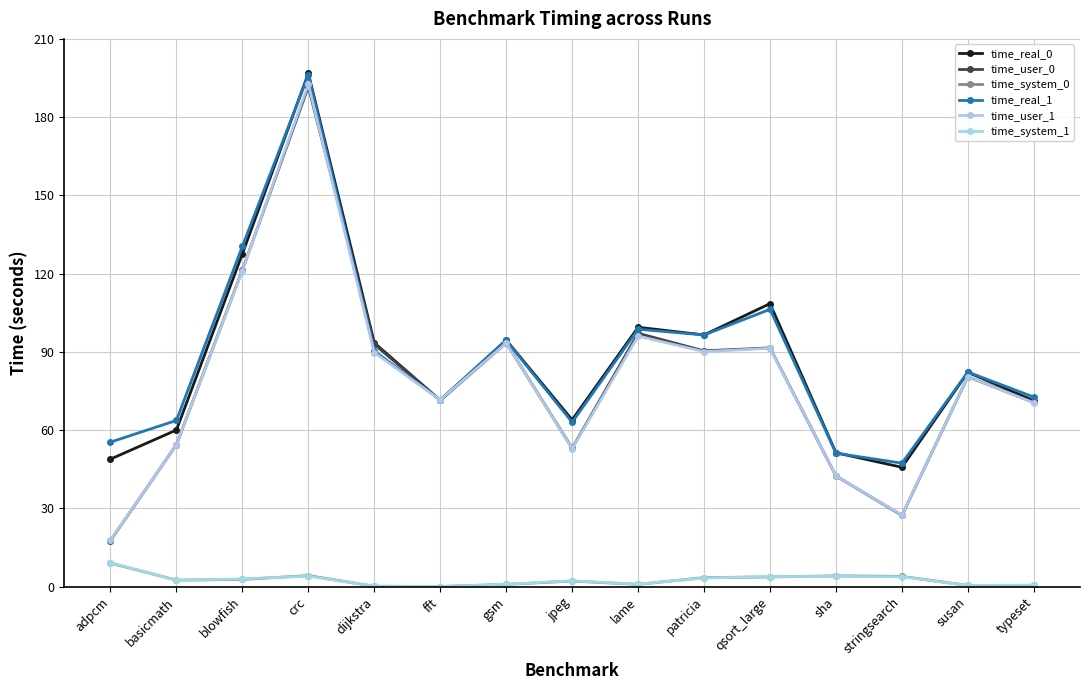

How many intersections are there between time_user_1 and time_real_0?

2